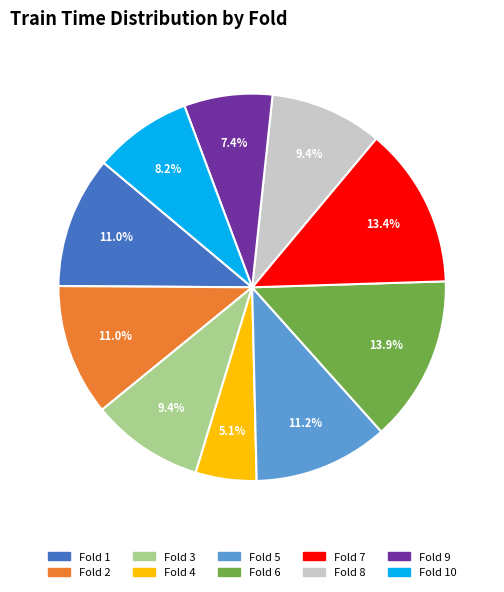

What portion of the pie excludes Fold 9?

92.6%